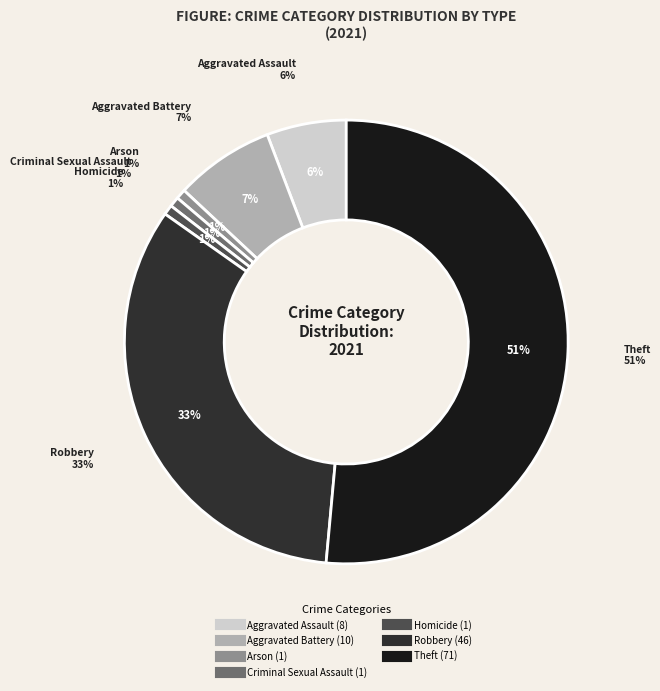

How many slices are in this pie chart?

7